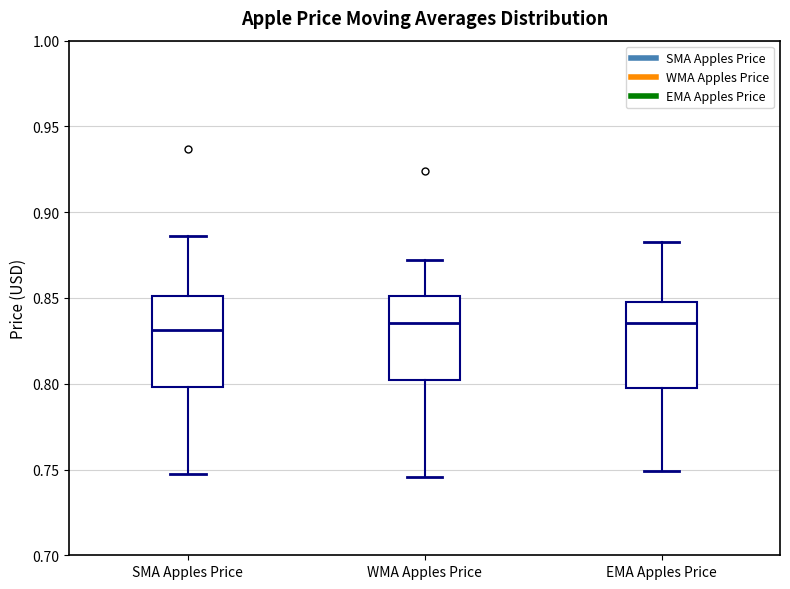

Reading left to right, transcribe this box plot: for each box, give where its median line is, the range the box spans, and where its two whiskers end, as read against the y-axis. The values are not printed on the chart, so give them approximately, as read against the axis.

SMA Apples Price: median 0.830, box 0.800 to 0.850, whiskers 0.745 to 0.885
WMA Apples Price: median 0.835, box 0.800 to 0.850, whiskers 0.745 to 0.870
EMA Apples Price: median 0.835, box 0.795 to 0.850, whiskers 0.750 to 0.885